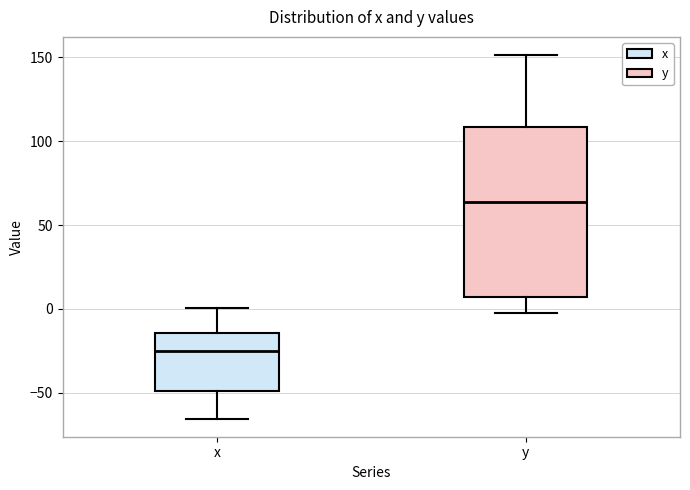

Where is the upper edge of the box for y on the y-axis? The values are not printed on the chart, so give them approximately, as read against the axis.

110